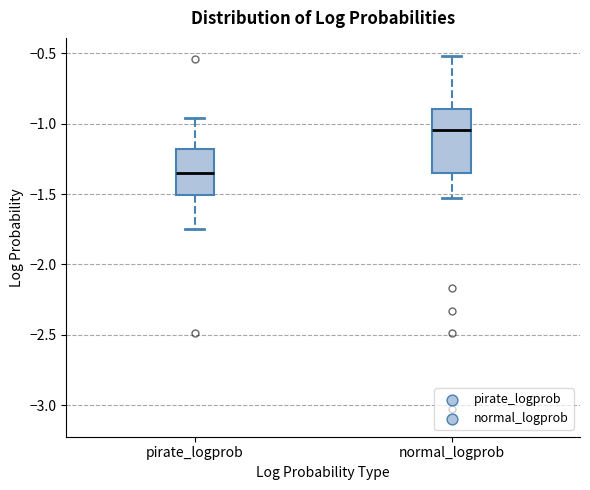

Where is the lower edge of the box for normal_logprob on the y-axis? The values are not printed on the chart, so give them approximately, as read against the axis.

-1.35